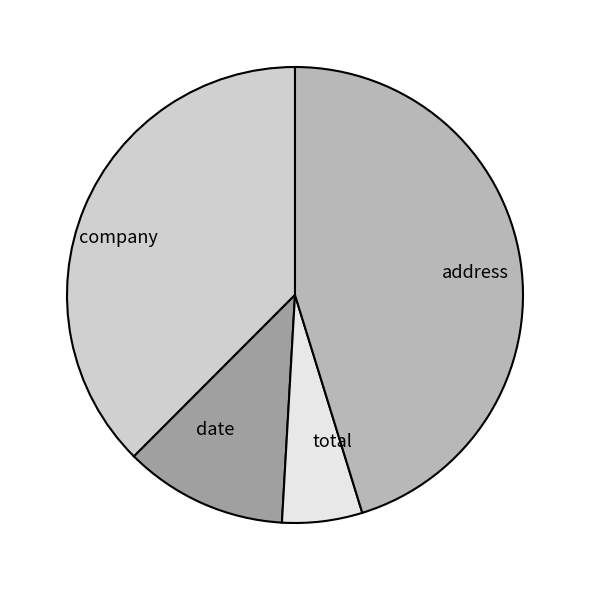

Rank the categories by value from highest to lowest.

address, company, date, total